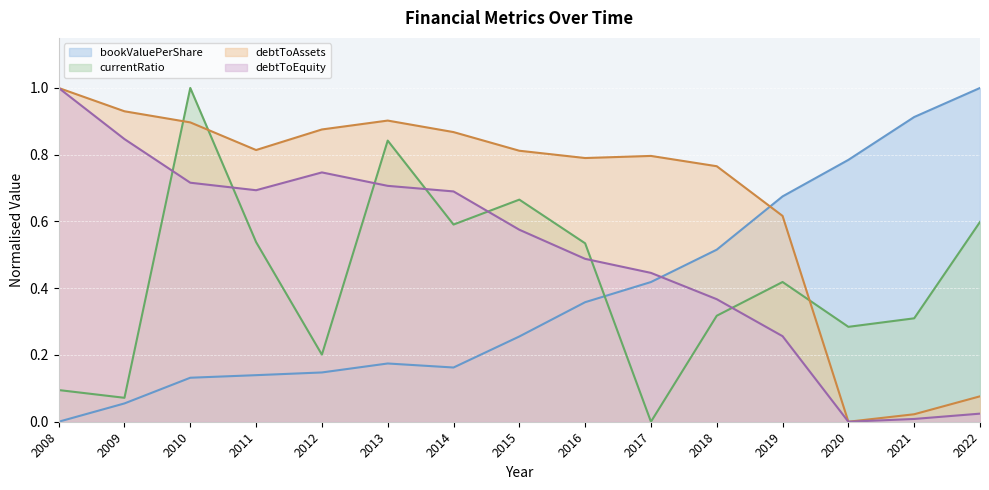

How many interior local valleys does the bookValuePerShare series have?

1